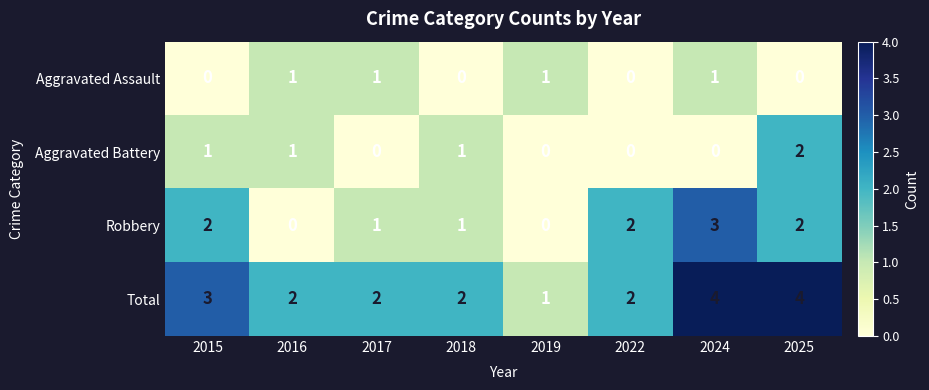

What is the greatest value displayed?

4